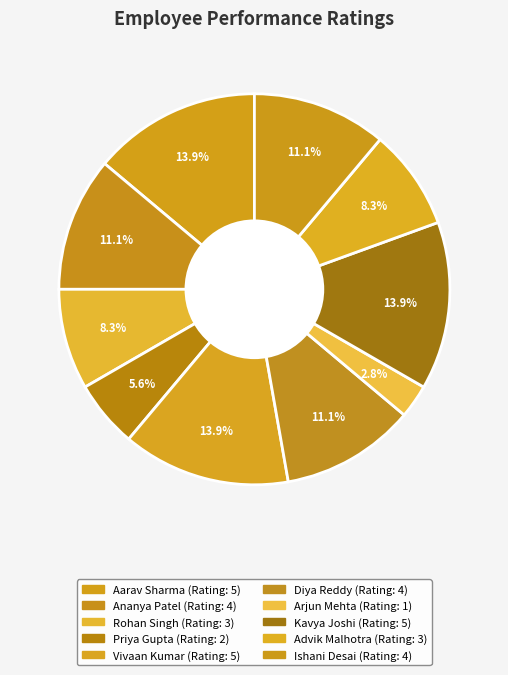

What is the largest slice in the pie chart?

Aarav Sharma